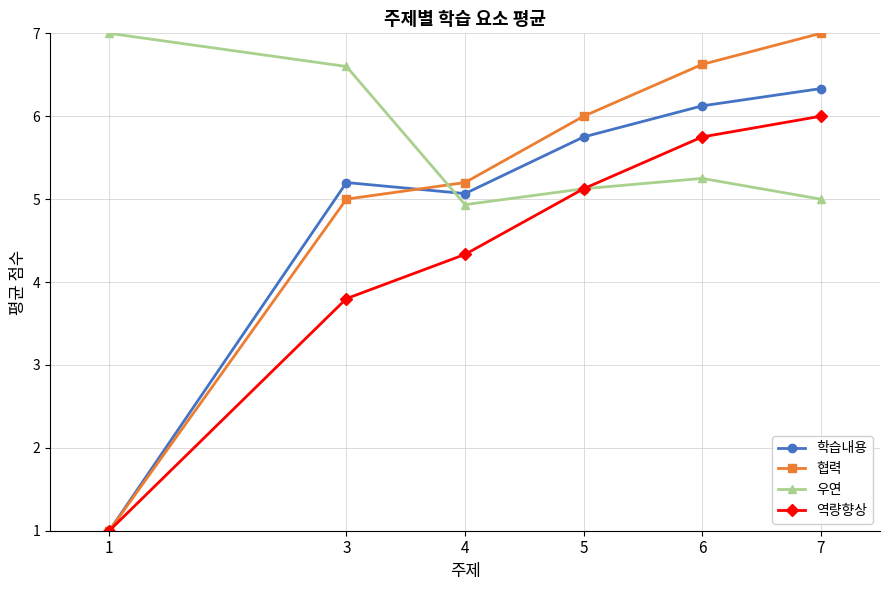

Is this an area chart (filled region under the line)?

No